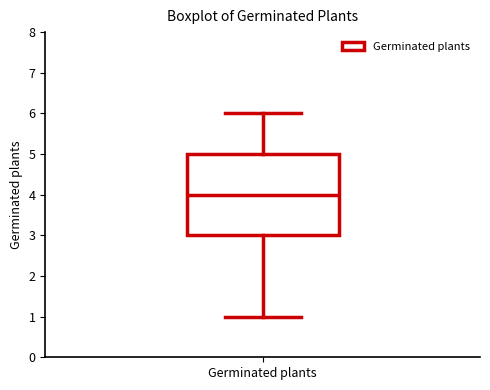

Read this box plot against the y-axis: the position of the median line, the range covered by the box, and the ends of both whiskers. The values are not printed on the chart, so give them approximately, as read against the axis.

median 4, box 3 to 5, whiskers 1 to 6